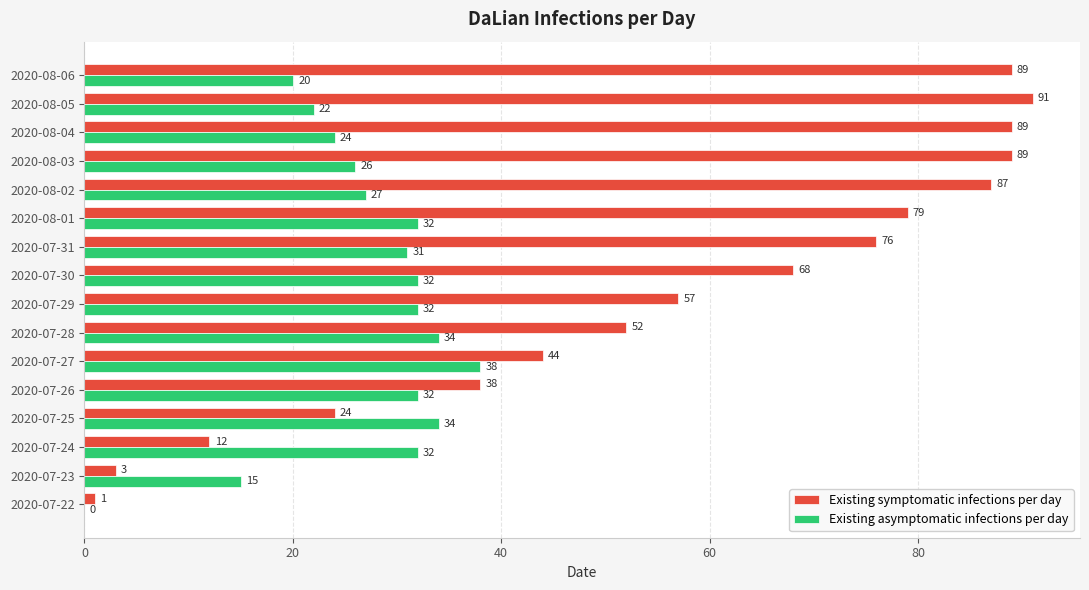

What is the sum of all Existing symptomatic infections per day values?

899